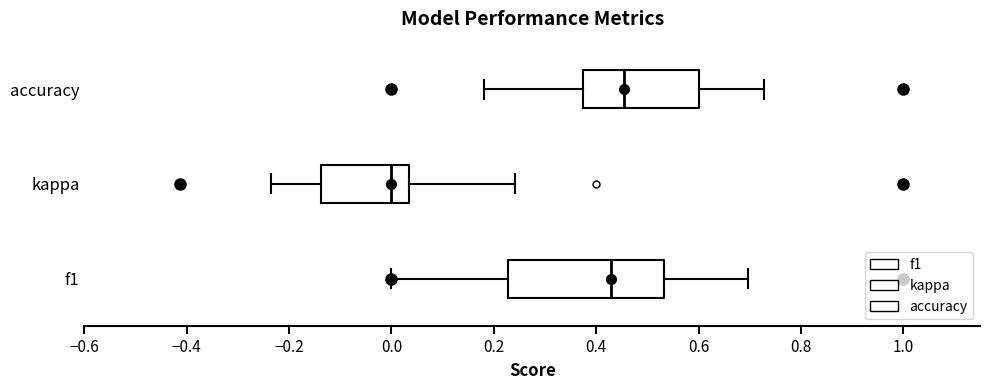

Where is the left edge of the box for f1 on the x-axis? The values are not printed on the chart, so give them approximately, as read against the axis.

0.22